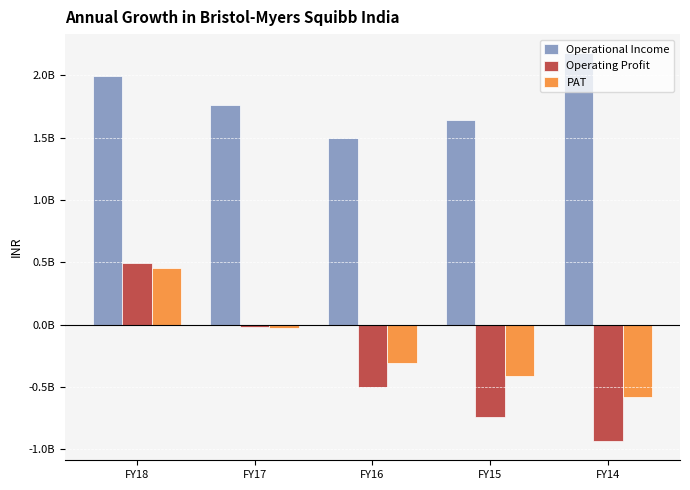

Are the bars horizontal?

No